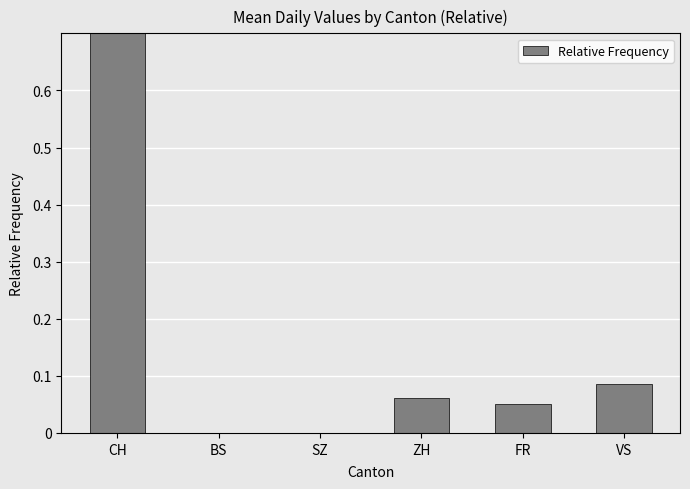

Which category has the highest value across all series?

CH